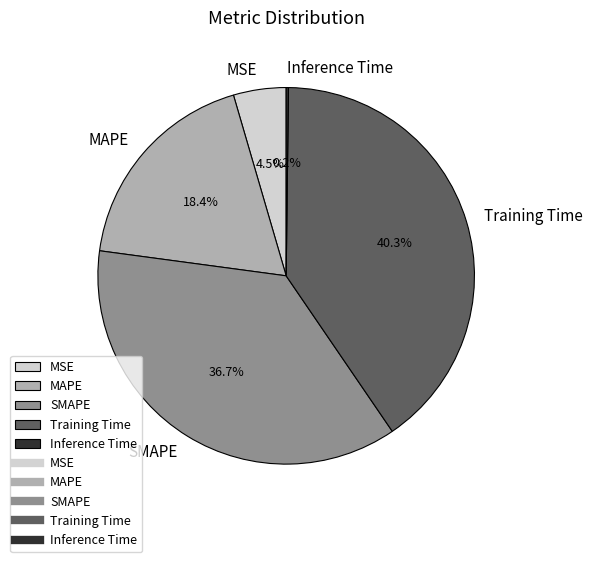

What is the total percentage of SMAPE and MSE?

41.2%